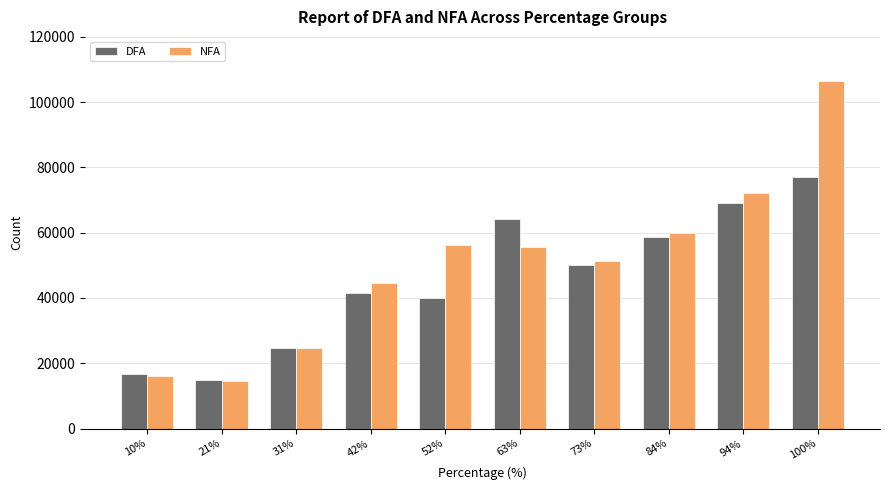

Is the value of NFA at 10% greater than the value of DFA at 73%?

No